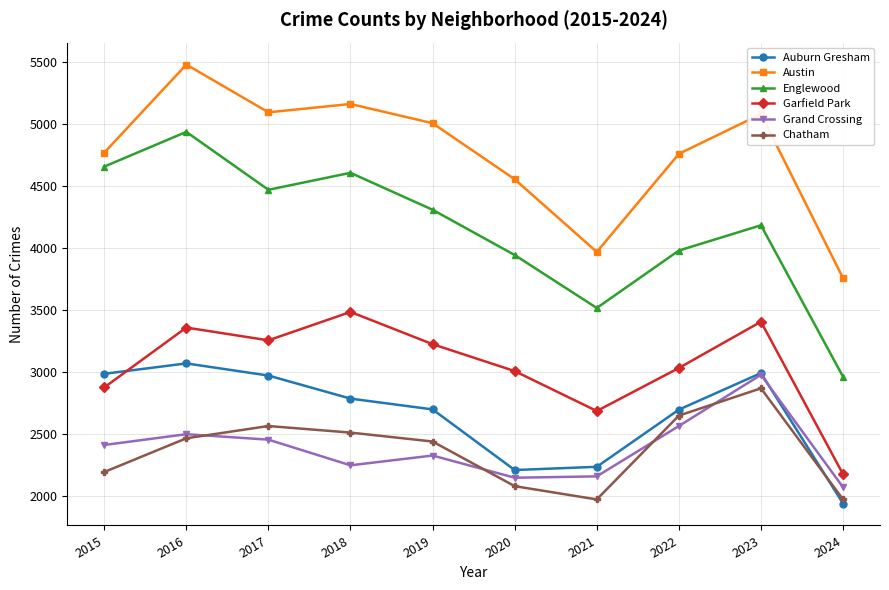

The value of Garfield Park at 2015 is 1225. True or false?

False